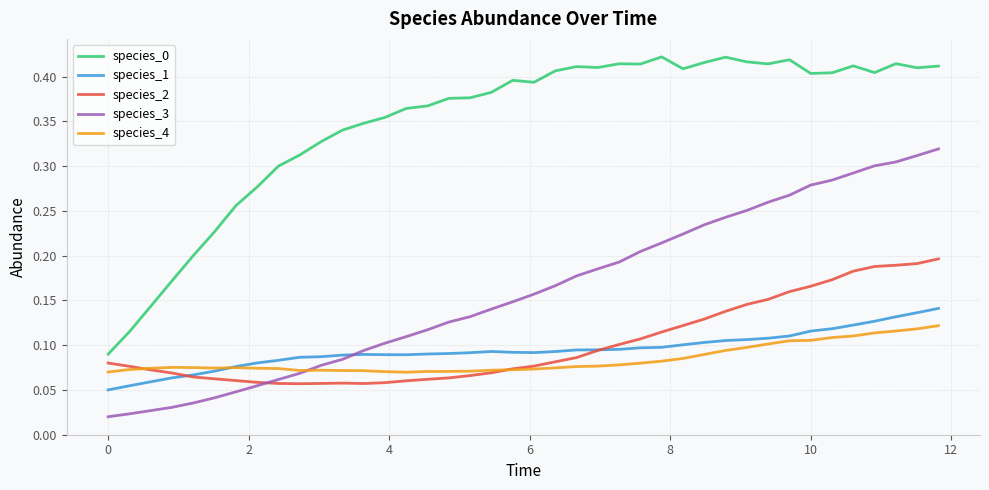

True or false: species_0 and species_3 intersect in this chart.

False